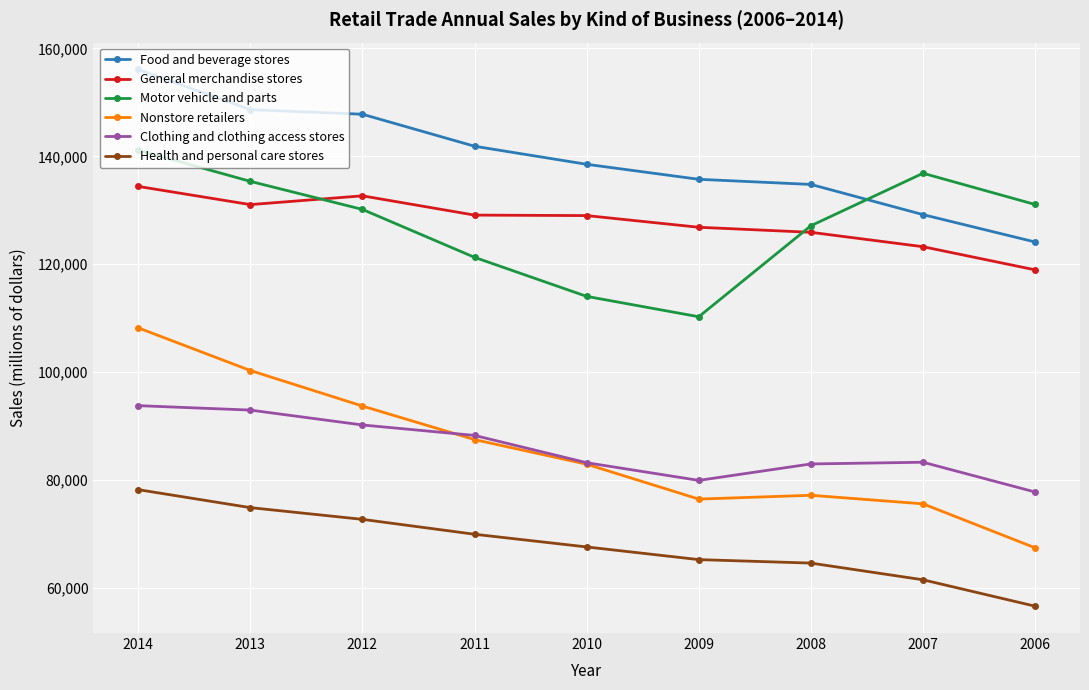

Rank the series at 2007 from lowest to highest value.

Health and personal care stores, Nonstore retailers, Clothing and clothing access stores, General merchandise stores, Food and beverage stores, Motor vehicle and parts